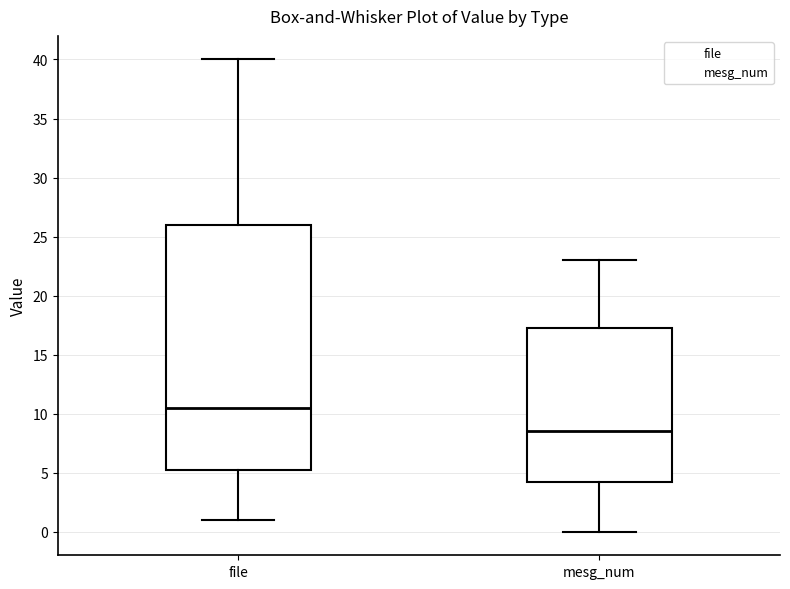

Reading left to right, transcribe this box plot: for each box, give where its median line is, the range the box spans, and where its two whiskers end, as read against the y-axis. The values are not printed on the chart, so give them approximately, as read against the axis.

file: median 10.5, box 5.5 to 26.0, whiskers 1.0 to 40.0
mesg_num: median 8.5, box 4.5 to 17.5, whiskers 0.0 to 23.0